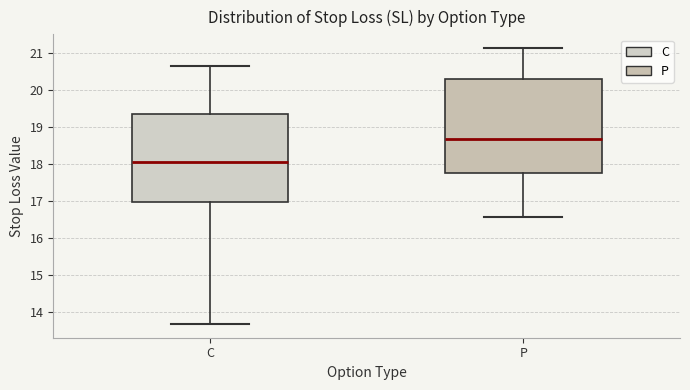

Reading left to right, read every box against the y-axis: the position of its median line, the range the box covers, and the ends of its whiskers. The values are not printed on the chart, so give them approximately, as read against the axis.

C: median 18.1, box 17.0 to 19.4, whiskers 13.7 to 20.6
P: median 18.7, box 17.8 to 20.3, whiskers 16.6 to 21.1